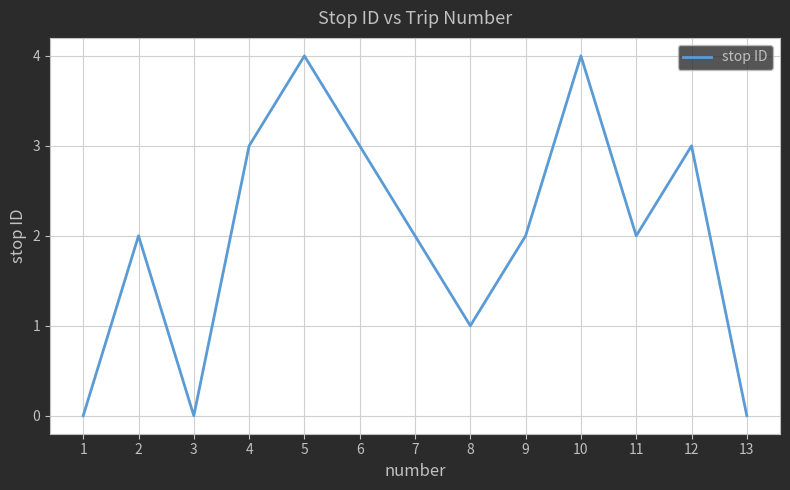

How many interior local valleys (lower than both neighbors) does the data have?

3